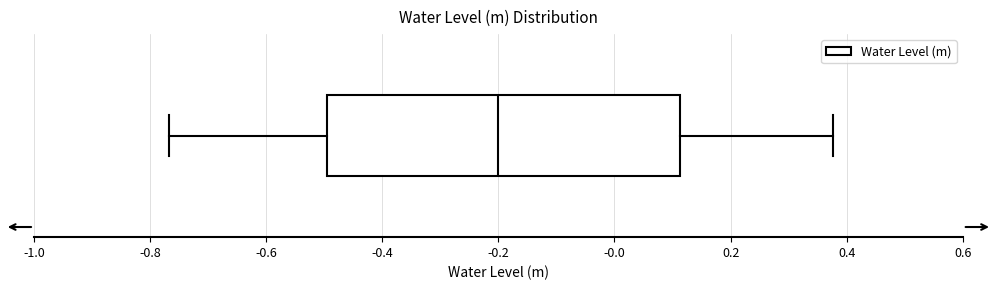

Read this box plot against the x-axis: the position of the median line, the range covered by the box, and the ends of both whiskers. The values are not printed on the chart, so give them approximately, as read against the axis.

median -0.20, box -0.50 to 0.12, whiskers -0.76 to 0.38